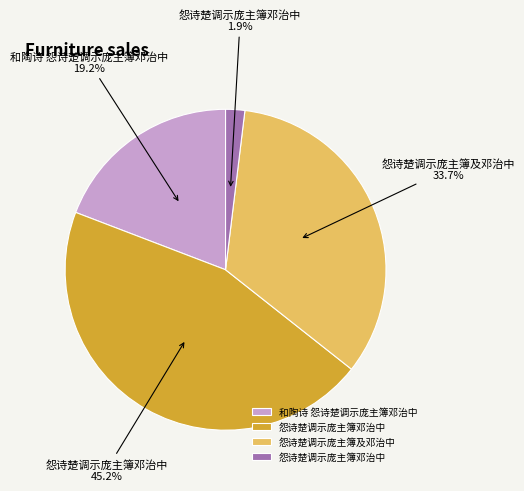

Is there any slice that represents more than half of the pie?

No